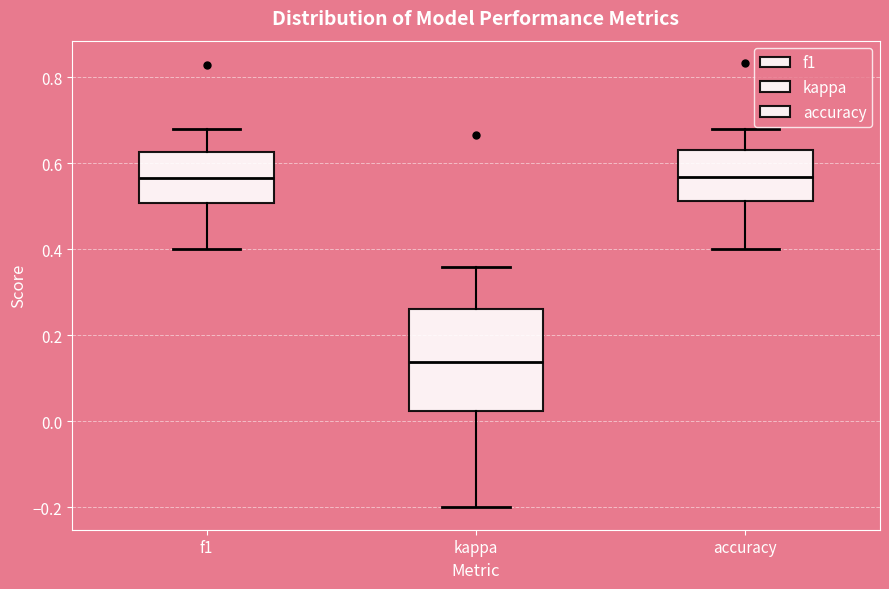

Which box is the tallest, from its lower edge to its upper edge?

kappa